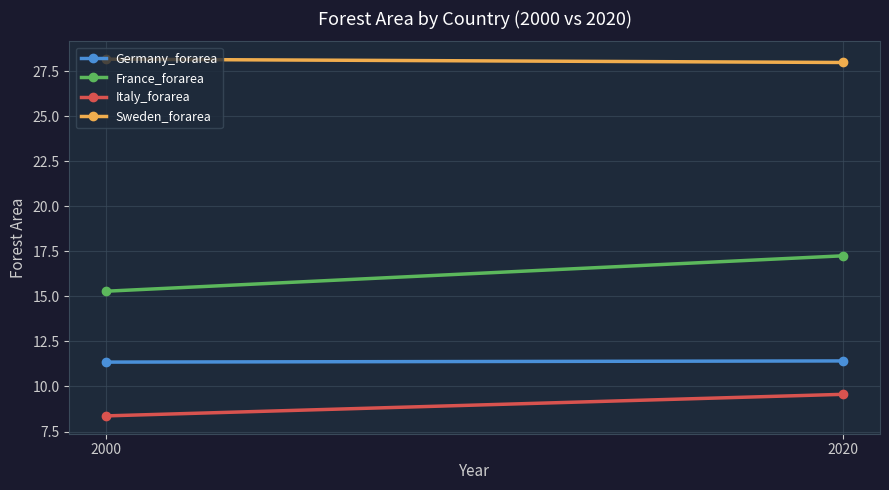

What are all the series names shown in the legend?

Germany_forarea, France_forarea, Italy_forarea, Sweden_forarea